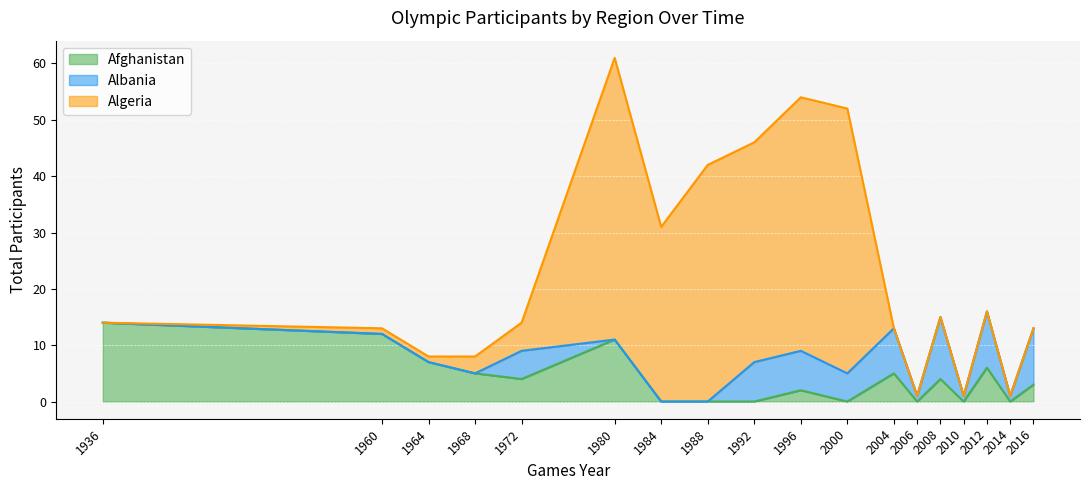

Which series has the largest total across all categories?

Algeria